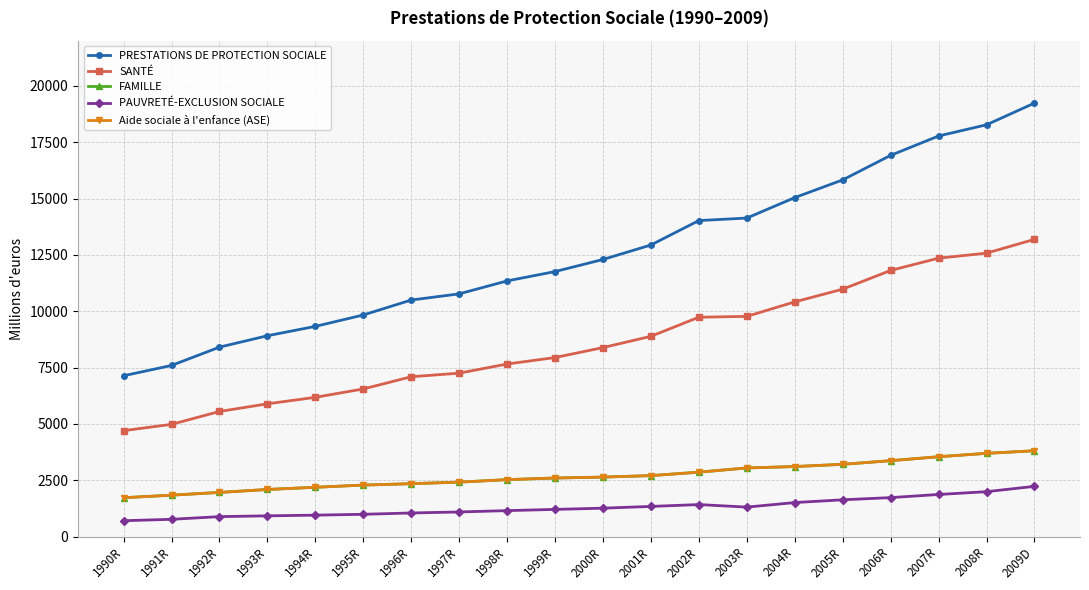

Reading left to right, transcribe all the data shown in this chart.

PRESTATIONS DE PROTECTION SOCIALE: 7138.2	7595.5	8407.3	8913.0	9328.4	9834.3	10497.1	10770.5	11345.5	11759.8	12295.6	12938.8	14022.2	14132.8	15040.0	15825.7	16914.0	17773.3	18269.7	19232.0
SANTÉ: 4702.8	4982.6	5553.6	5893.6	6181.8	6552.4	7094.5	7253.3	7659.1	7946.7	8387.8	8888.1	9735.4	9771.3	10415.5	10979.1	11809.3	12354.6	12576.2	13188.0
FAMILLE: 1727.4	1841.9	1963.9	2094.1	2191.4	2288.7	2350.9	2420.2	2530.2	2602.7	2643.1	2708.6	2861.8	3049.3	3110.8	3210.2	3371.3	3546.4	3697.0	3811.0
PAUVRETÉ-EXCLUSION SOCIALE: 708.0	771.0	889.8	925.3	955.2	993.2	1051.7	1097.0	1156.2	1210.4	1264.7	1342.1	1425.0	1312.2	1513.7	1636.4	1733.4	1872.3	1996.5	2233.0
Aide sociale à l'enfance (ASE): 1727.4	1841.9	1963.9	2094.1	2191.4	2288.7	2350.9	2420.2	2530.2	2602.7	2643.1	2708.6	2861.8	3049.3	3110.8	3210.2	3371.3	3546.4	3697.0	3811.0